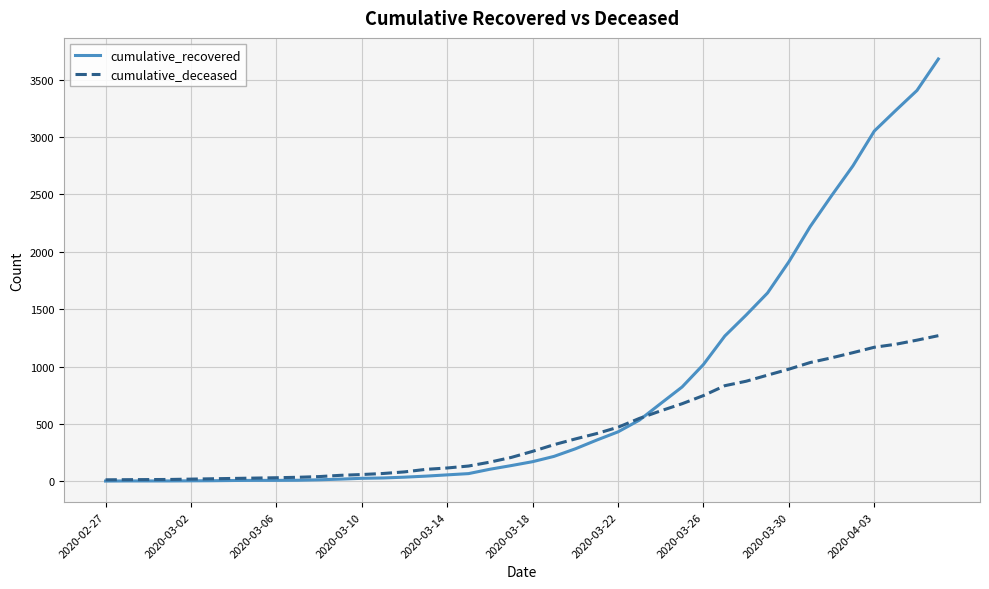

What is the difference between the second highest and minimum values in the cumulative_recovered series?

3404